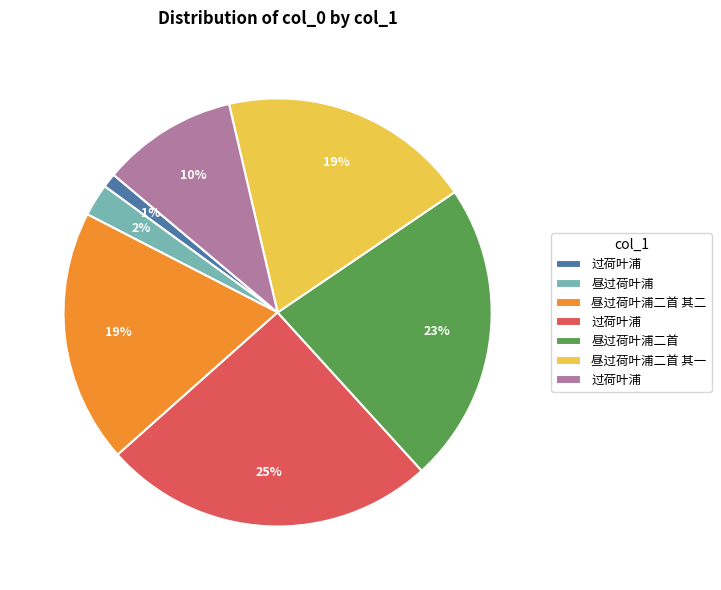

To the nearest percent, what is the average slice percentage?

14%